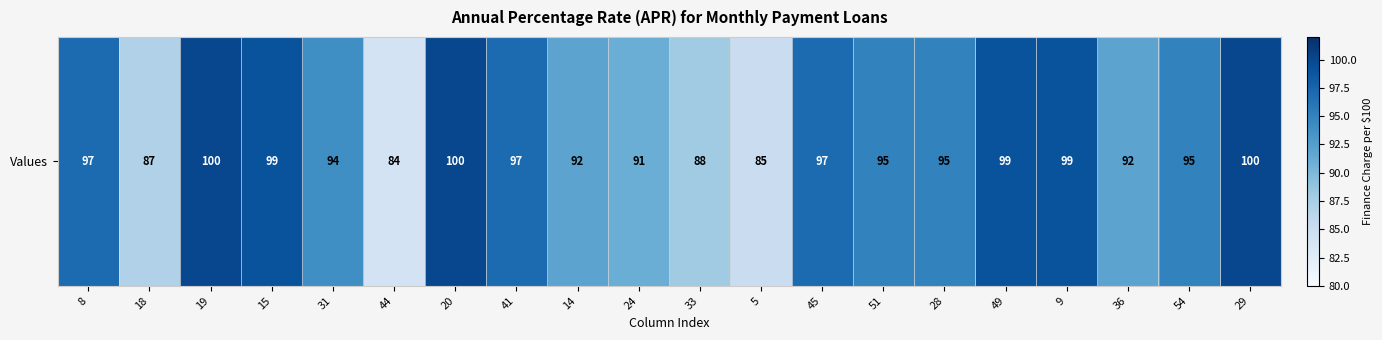

True or false: the data shows 87 at 18.

True